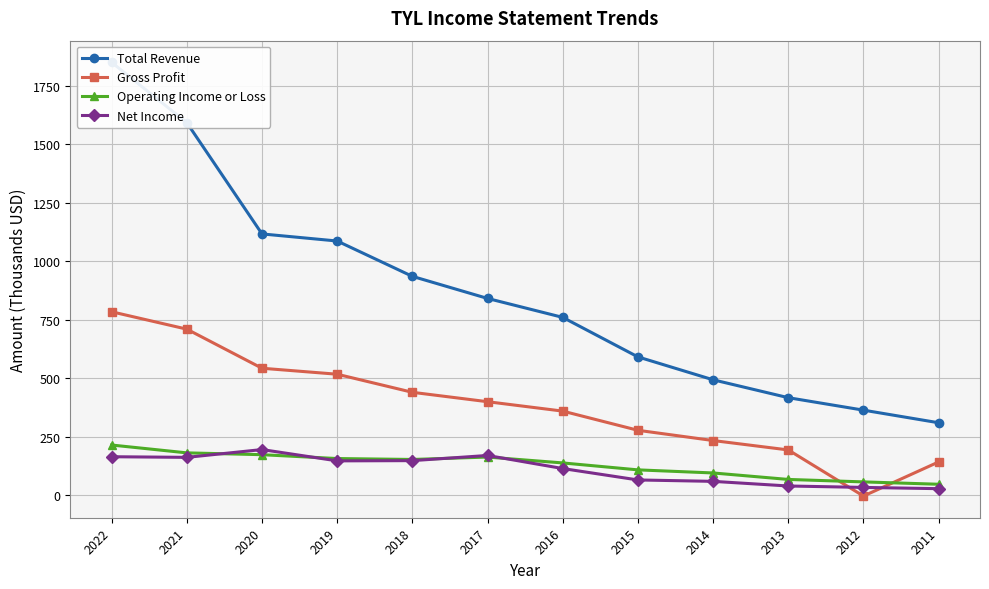

Rank the series by their maximum value, from highest to lowest.

Total Revenue, Gross Profit, Operating Income or Loss, Net Income